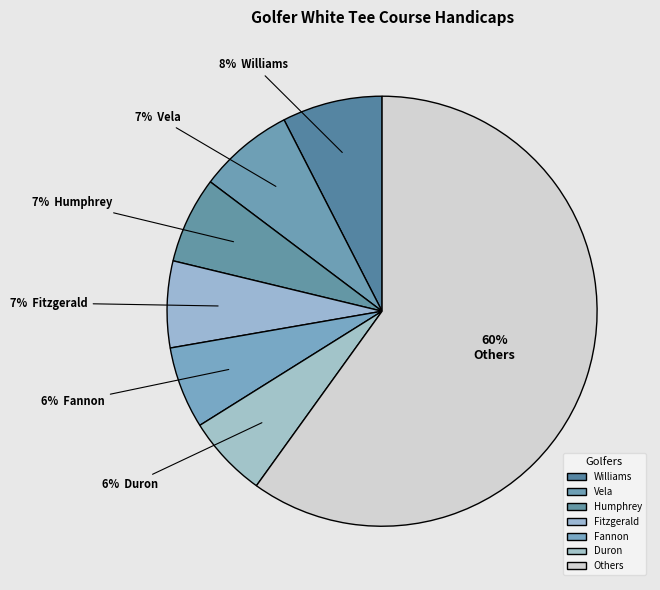

Count the number of slices in the pie.

7